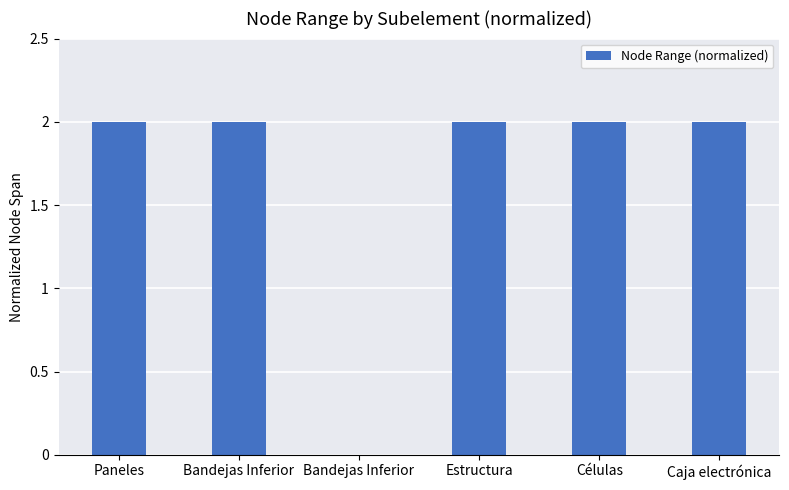

Are the bars horizontal?

No